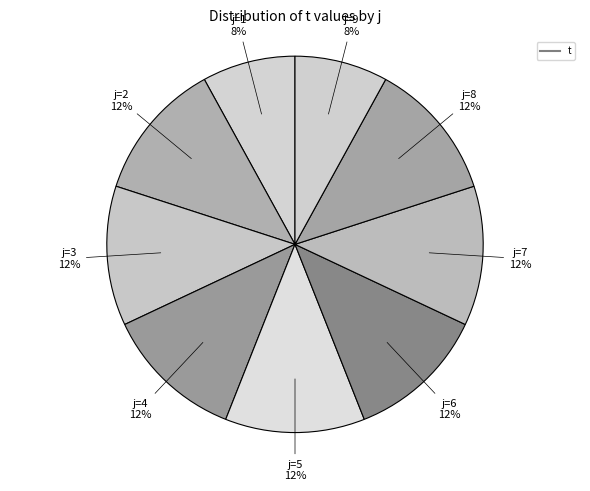

Count the number of slices in the pie.

9